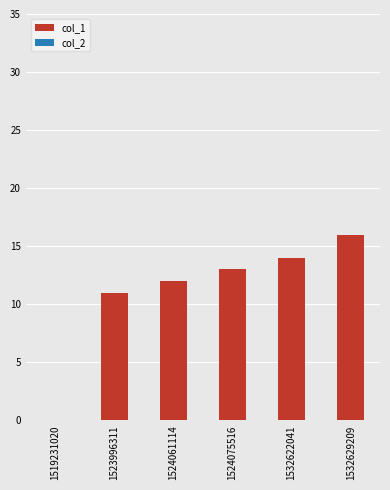

At which label is the value closest to 8?

1523996311